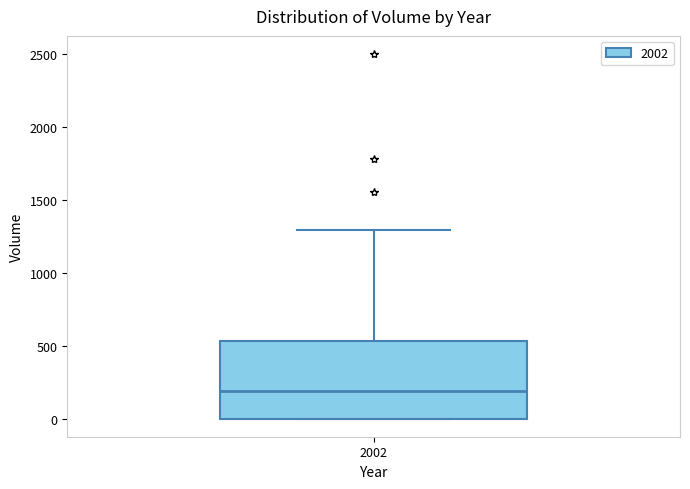

Where does the upper whisker of the box at x = 2002 end on the y-axis? The values are not printed on the chart, so give them approximately, as read against the axis.

1300